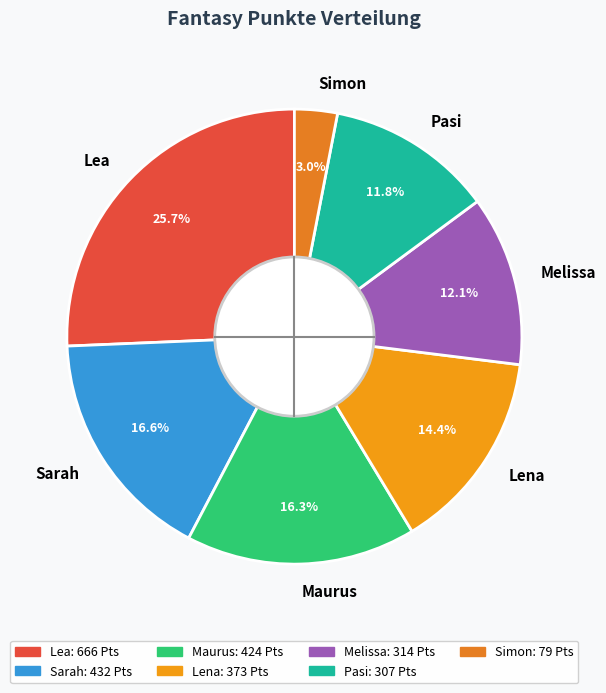

What percentage is the Pasi slice, to the nearest percent?

12%